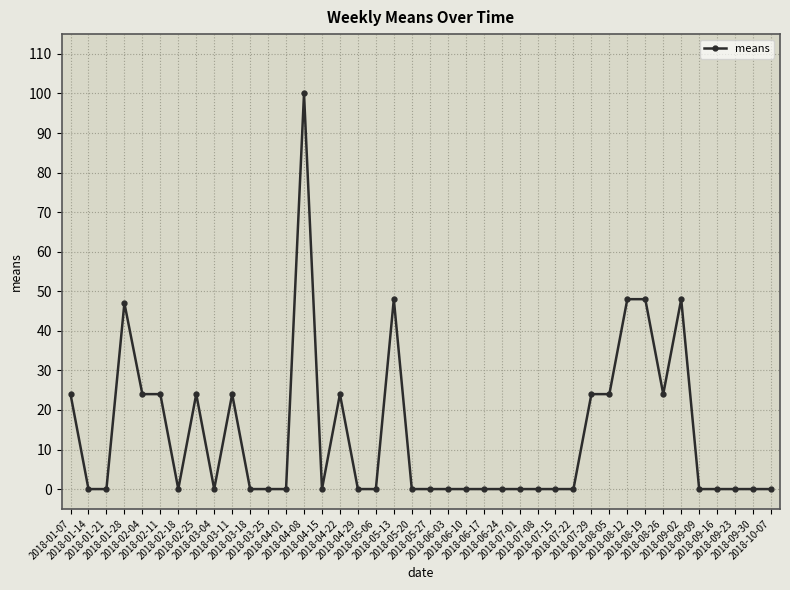

How many lines are shown in the chart?

1